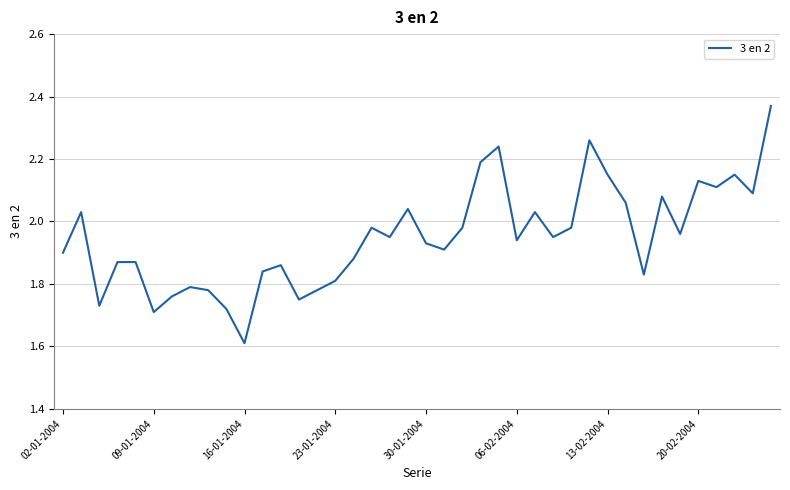

What is the minimum value shown in the chart?

1.6